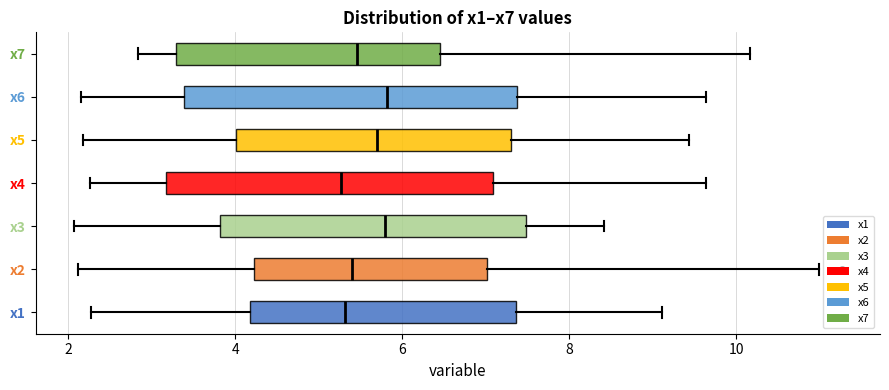

Where is the right edge of the box for x3 on the x-axis? The values are not printed on the chart, so give them approximately, as read against the axis.

7.4